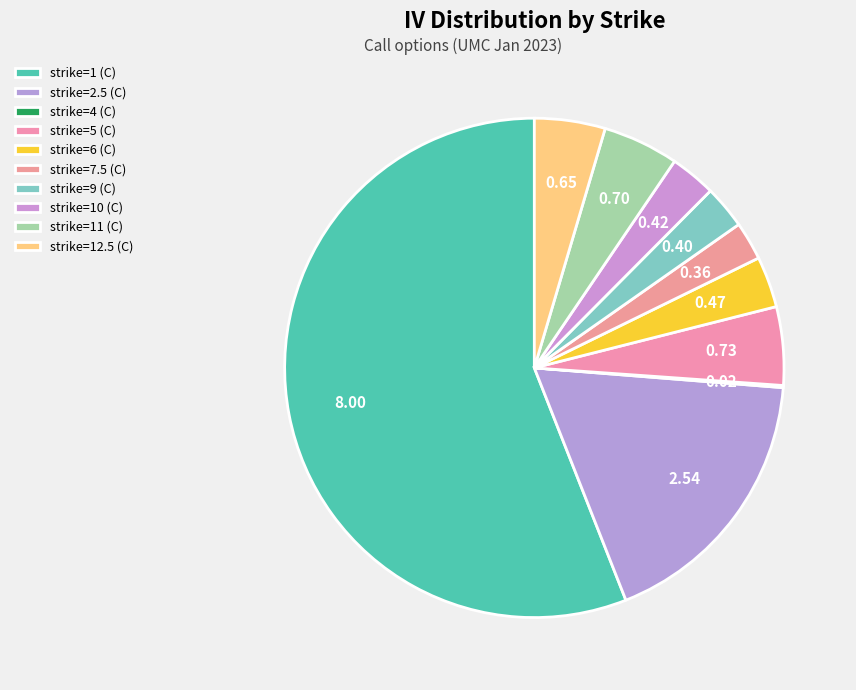

Combined, what portion of the pie is strike=2.5 (C) and strike=1 (C)?

73.7%